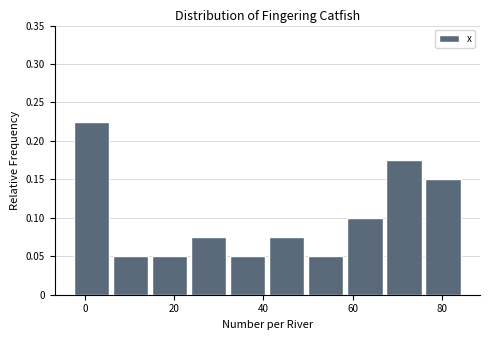

How tall is the bar that spans 42 to 50 on the x-axis? Neither the bar edges nor the heights are printed on the chart, so give them approximately, as read against the axes.

0.075